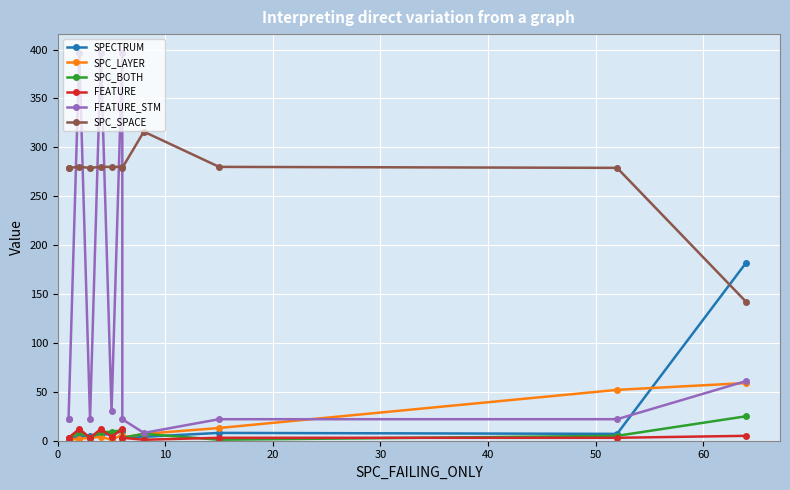

How many times do SPECTRUM and FEATURE_STM cross each other?

1